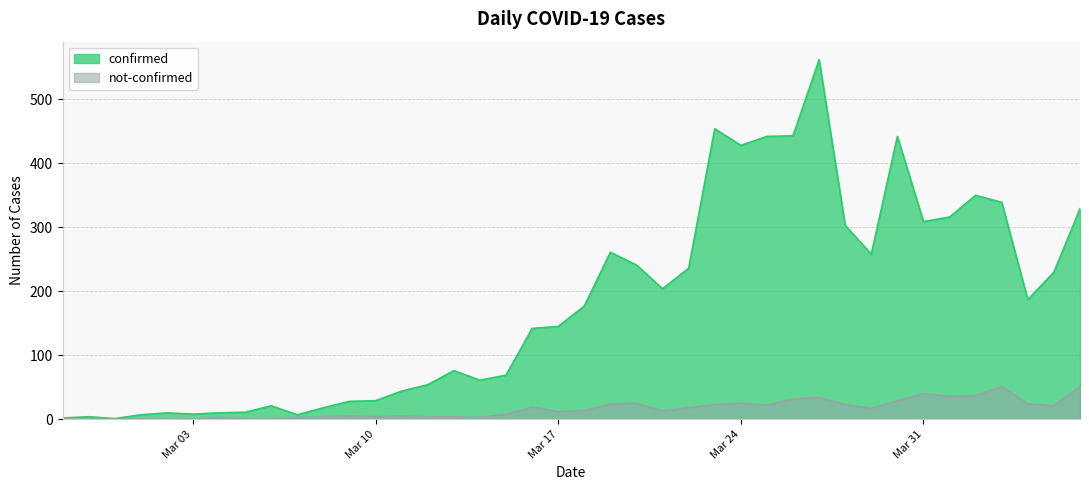

Which series has the largest total across all categories?

confirmed